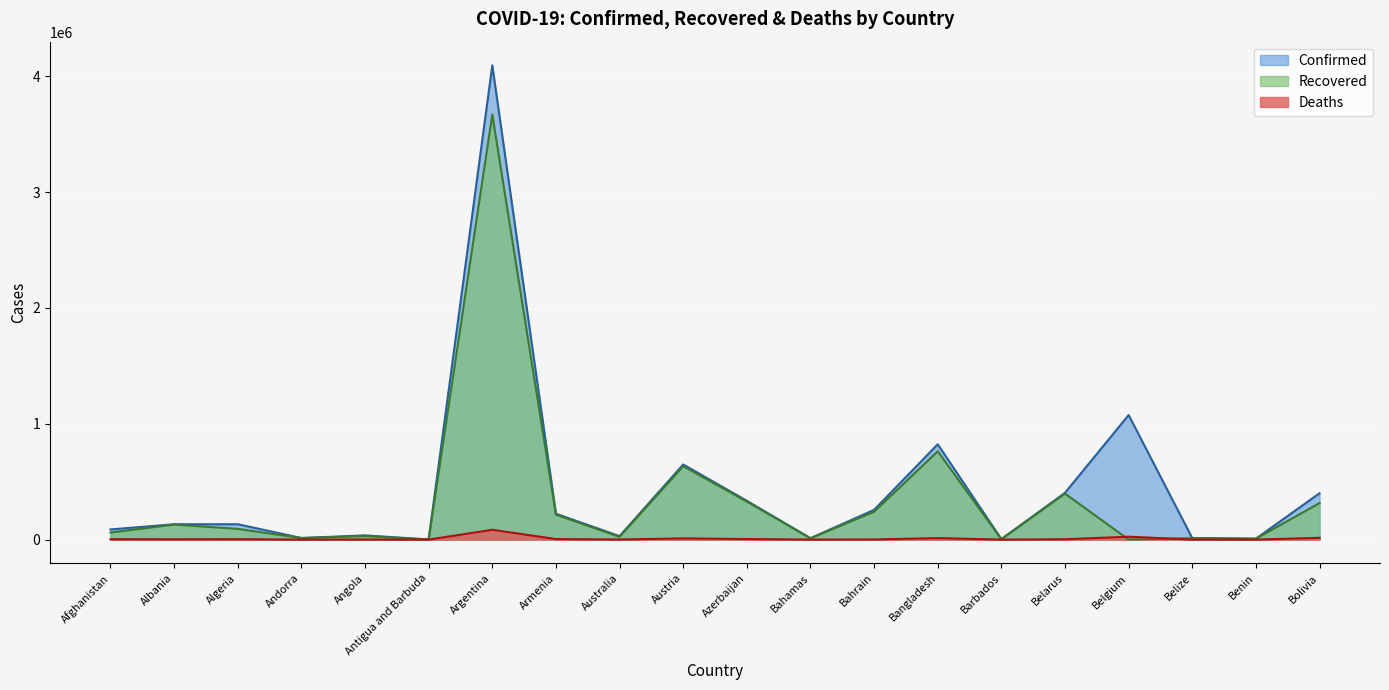

Which has a higher value, Bahrain or Armenia?

Bahrain